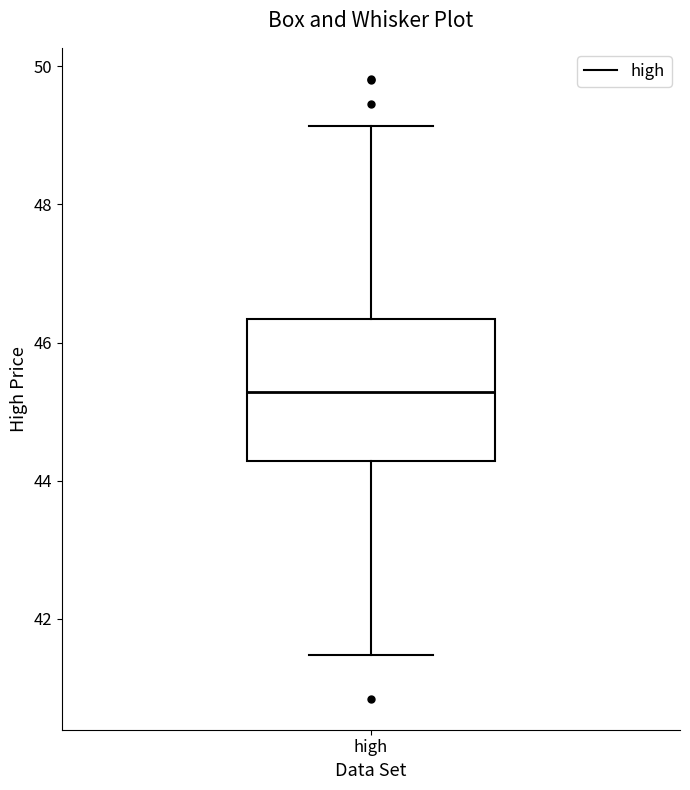

Read this box plot against the y-axis: the position of the median line, the range covered by the box, and the ends of both whiskers. The values are not printed on the chart, so give them approximately, as read against the axis.

median 45.2, box 44.2 to 46.4, whiskers 41.4 to 49.2